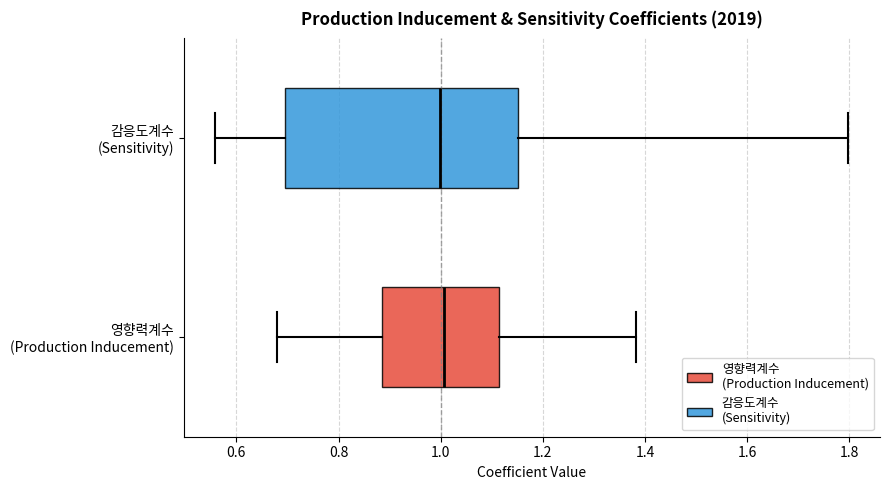

Where does the left whisker of the box for 감응도계수 (Sensitivity) end on the x-axis? The values are not printed on the chart, so give them approximately, as read against the axis.

0.56